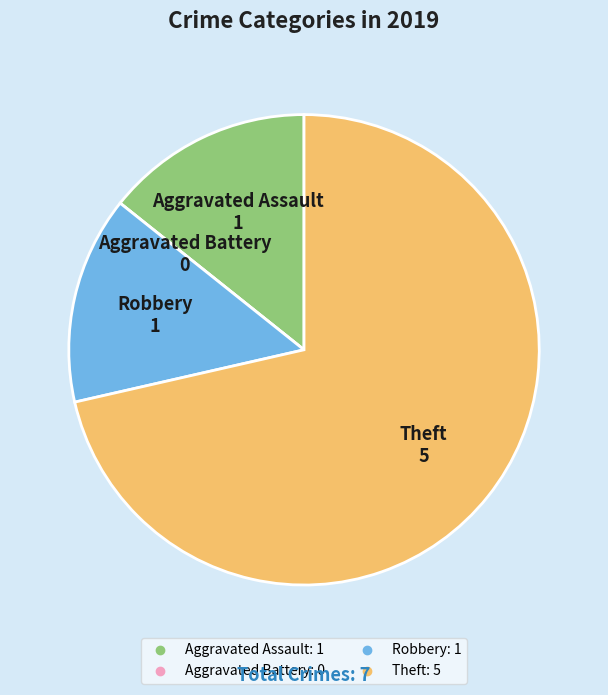

Which category has the biggest portion of the pie?

Theft